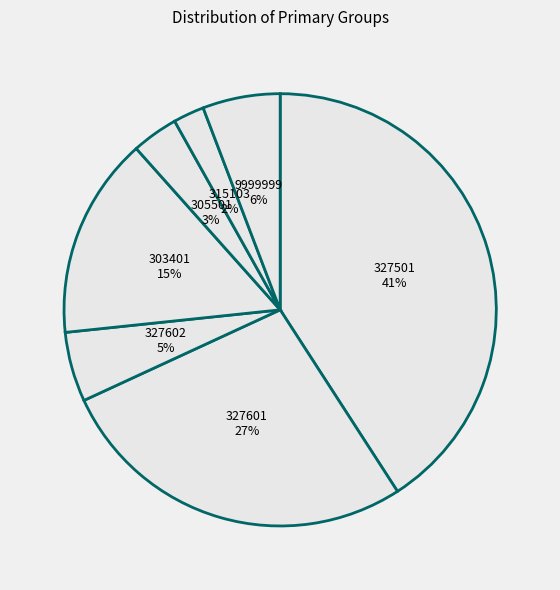

Which has a higher value, 315103 or 327602?

327602